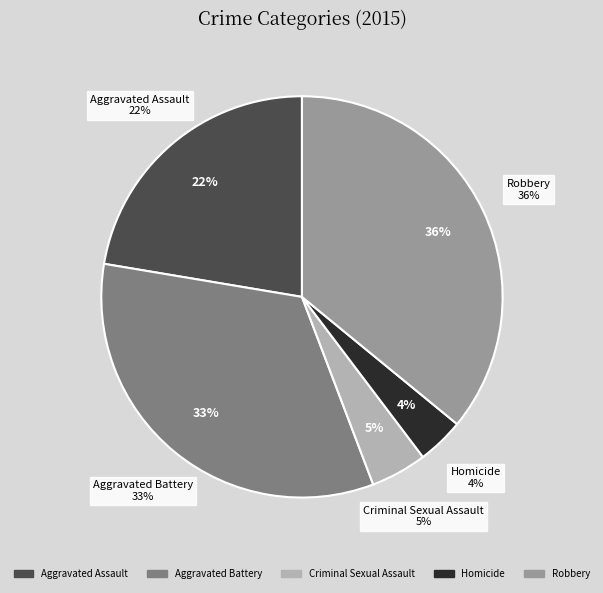

The Homicide slice represents 1% of the pie. True or false?

False